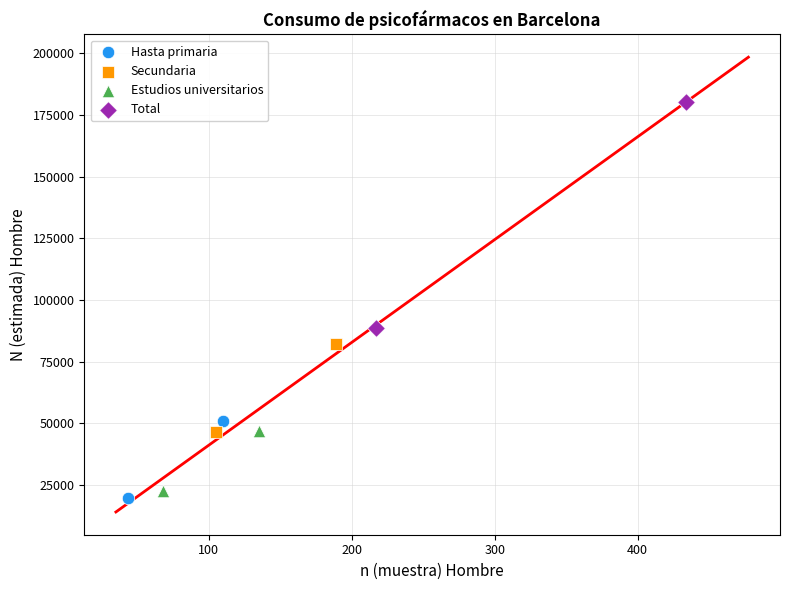

Which series has the widest spread of Y values?

Total